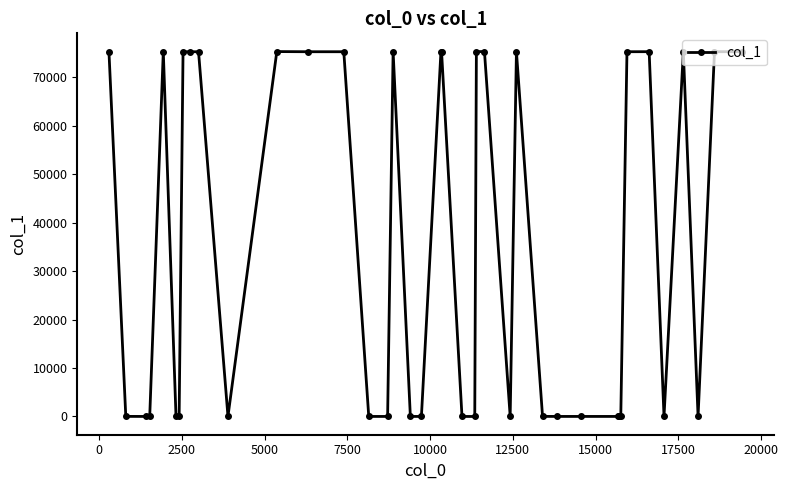

True or false: the data has more than 1 interior local peaks.

True